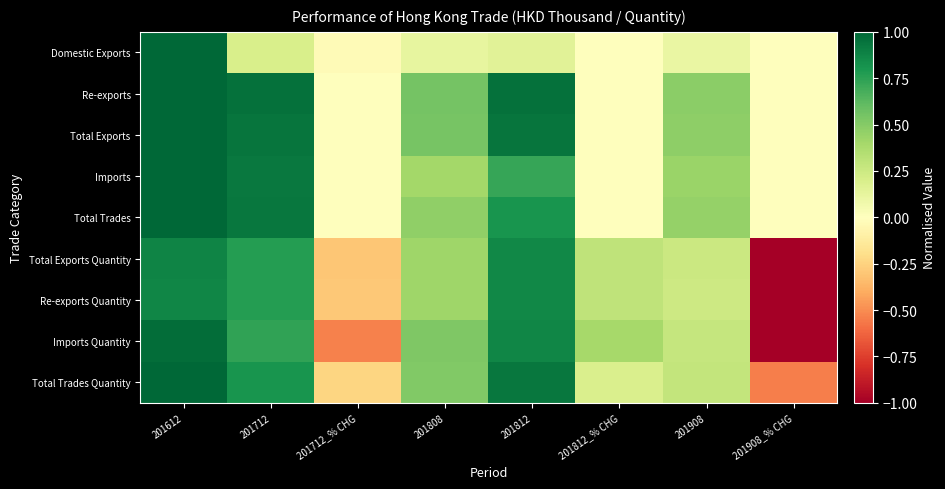

Reading right to left, what are all the values shown in this chart?

Domestic Exports: 201908_% CHG=-0.0	201908=0.1	201812_% CHG=-0.0	201812=0.2	201808=0.1	201712_% CHG=-0.0	201712=0.2	201612=1.0
Re-exports: 201908_% CHG=-0.0	201908=0.5	201812_% CHG=0.0	201812=1.0	201808=0.6	201712_% CHG=-0.0	201712=1.0	201612=1.0
Total Exports: 201908_% CHG=-0.0	201908=0.5	201812_% CHG=0.0	201812=0.9	201808=0.5	201712_% CHG=-0.0	201712=0.9	201612=1.0
Imports: 201908_% CHG=0.0	201908=0.4	201812_% CHG=-0.0	201812=0.7	201808=0.4	201712_% CHG=-0.0	201712=0.9	201612=1.0
Total Trades: 201908_% CHG=-0.0	201908=0.4	201812_% CHG=-0.0	201812=0.8	201808=0.5	201712_% CHG=-0.0	201712=0.9	201612=1.0
Total Exports Quantity: 201908_% CHG=-1.0	201908=0.3	201812_% CHG=0.3	201812=0.9	201808=0.4	201712_% CHG=-0.3	201712=0.8	201612=0.9
Re-exports Quantity: 201908_% CHG=-1.0	201908=0.2	201812_% CHG=0.3	201812=0.9	201808=0.4	201712_% CHG=-0.3	201712=0.8	201612=0.9
Imports Quantity: 201908_% CHG=-1.0	201908=0.3	201812_% CHG=0.4	201812=0.9	201808=0.5	201712_% CHG=-0.5	201712=0.7	201612=1.0
Total Trades Quantity: 201908_% CHG=-0.5	201908=0.3	201812_% CHG=0.2	201812=0.9	201808=0.5	201712_% CHG=-0.2	201712=0.8	201612=1.0